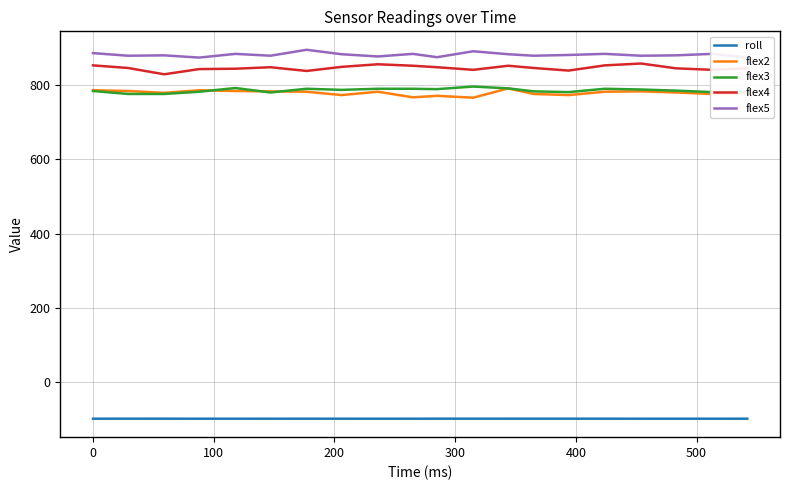

What is the highest value of the flex4 series?

858.0